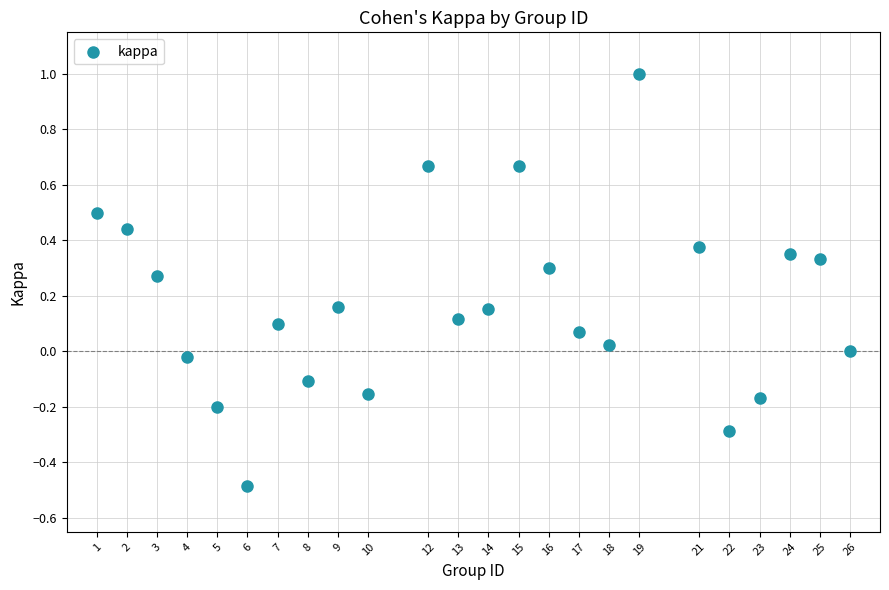

What is the range of X values (max minus min)?

25.0